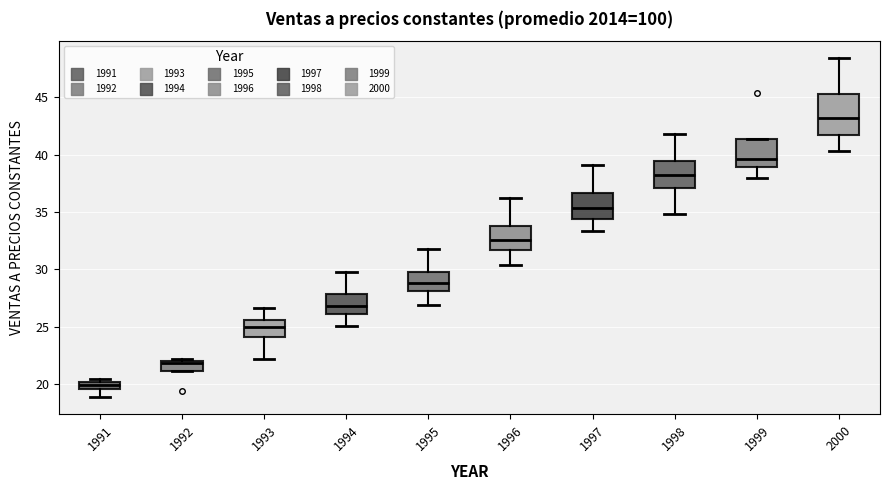

Comparing the boxes themselves (not the whiskers), which one is the tallest?

2000